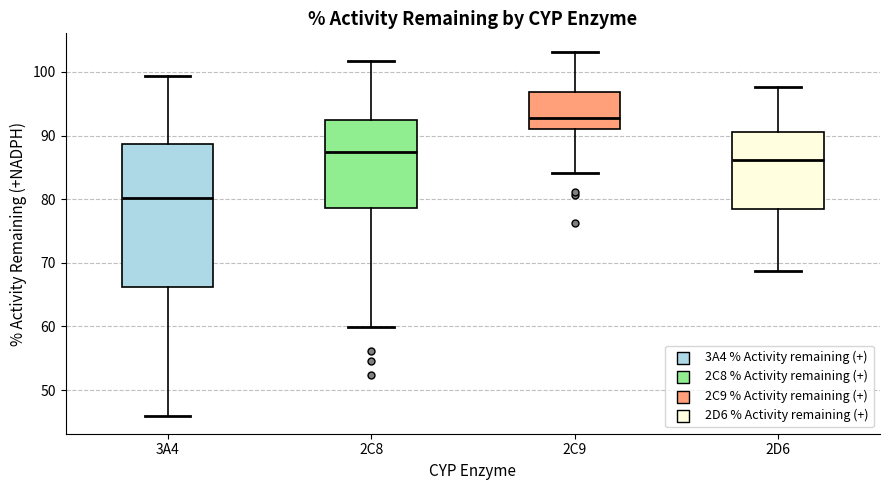

Reading left to right, transcribe this box plot: for each box, give where its median line is, the range the box spans, and where its two whiskers end, as read against the y-axis. The values are not printed on the chart, so give them approximately, as read against the axis.

3A4: median 80, box 66 to 89, whiskers 46 to 99
2C8: median 87, box 79 to 93, whiskers 60 to 102
2C9: median 93, box 91 to 97, whiskers 84 to 103
2D6: median 86, box 78 to 91, whiskers 69 to 98